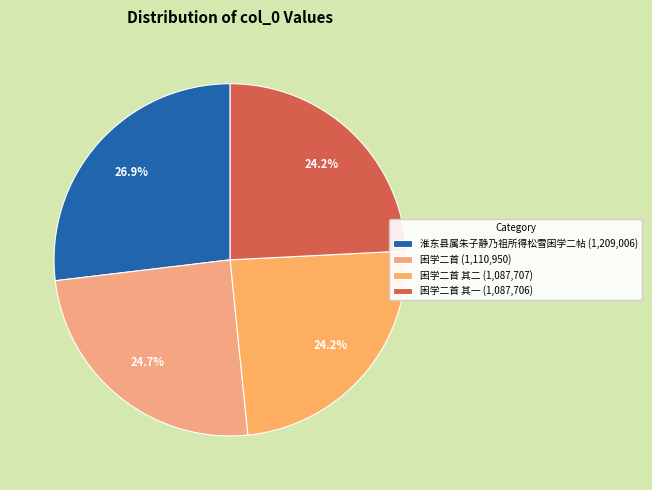

Rank the categories by value from highest to lowest.

淮东县属朱子静乃祖所得松雪困学二帖, 困学二首, 困学二首 其二, 困学二首 其一